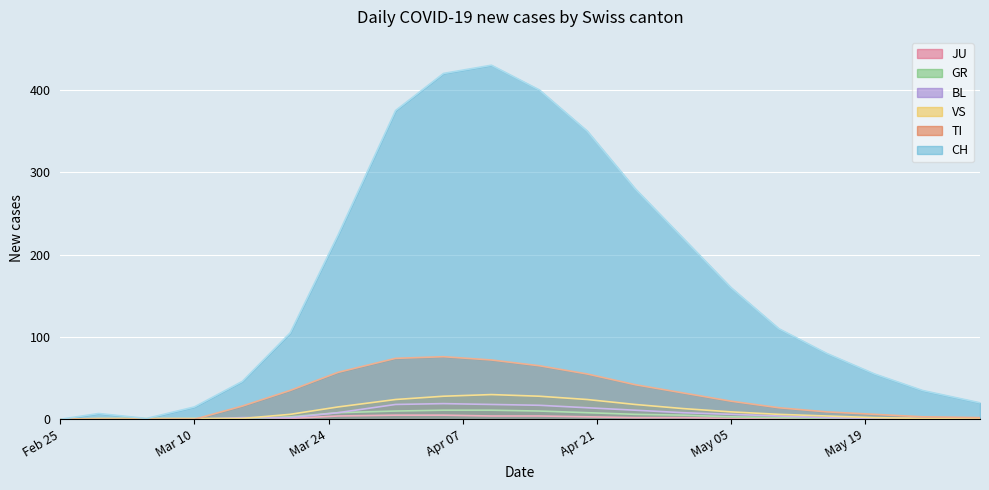

What is the value of the VS point at the 20th from the left?

1